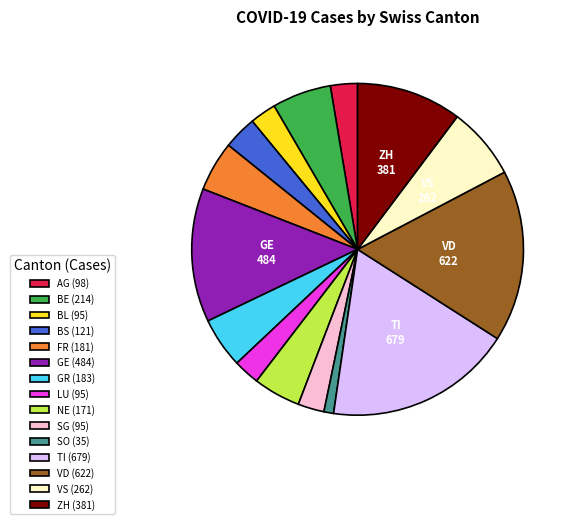

Is the sum of GE (484) and GR (183) greater than half?

No